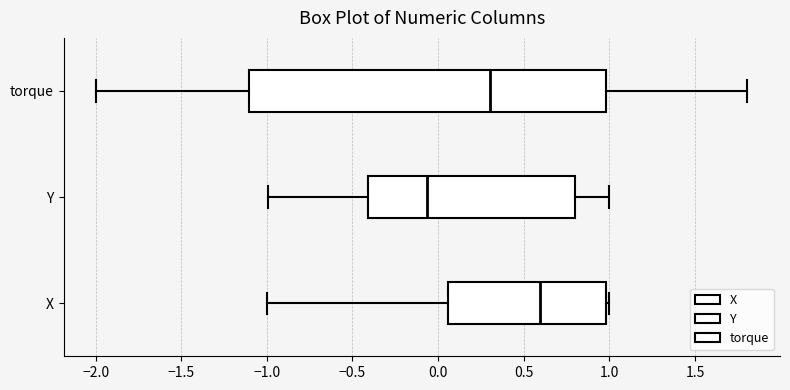

Reading bottom to top, transcribe this box plot: for each box, give where its median line is, the range the box spans, and where its two whiskers end, as read against the x-axis. The values are not printed on the chart, so give them approximately, as read against the axis.

X: median 0.60, box 0.05 to 1.00, whiskers -1.00 to 1.00 (just right of the box's right edge)
Y: median -0.05, box -0.40 to 0.80, whiskers -1.00 to 1.00
torque: median 0.30, box -1.10 to 1.00, whiskers -2.00 to 1.80